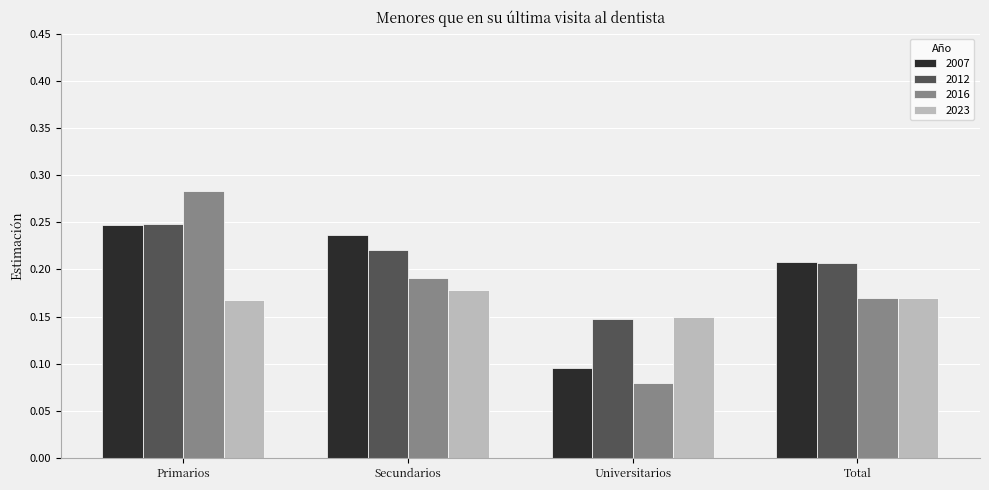

Count the 2023 values in the range 0 to 1.

4